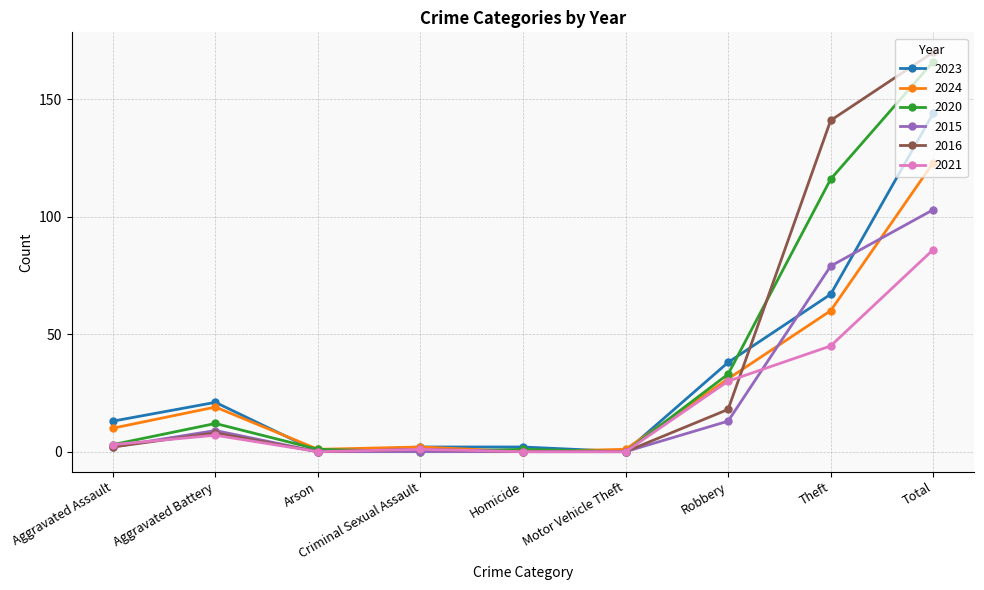

In 2016, how many points are higher than both neighbors (excluding endpoints)?

2